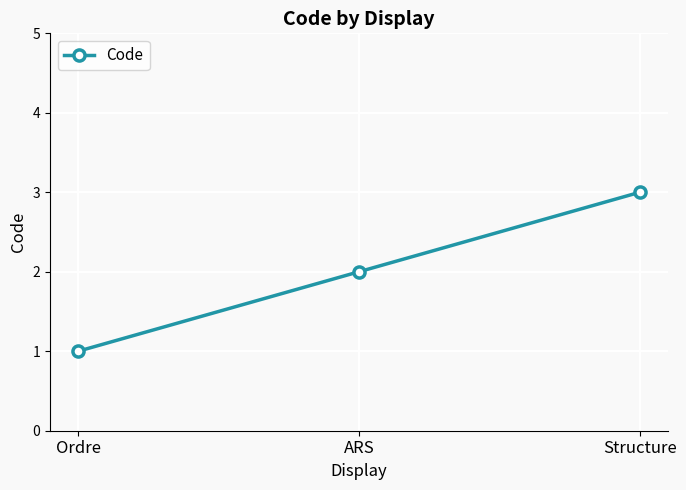

Is it true that the value at Ordre is 2?

False